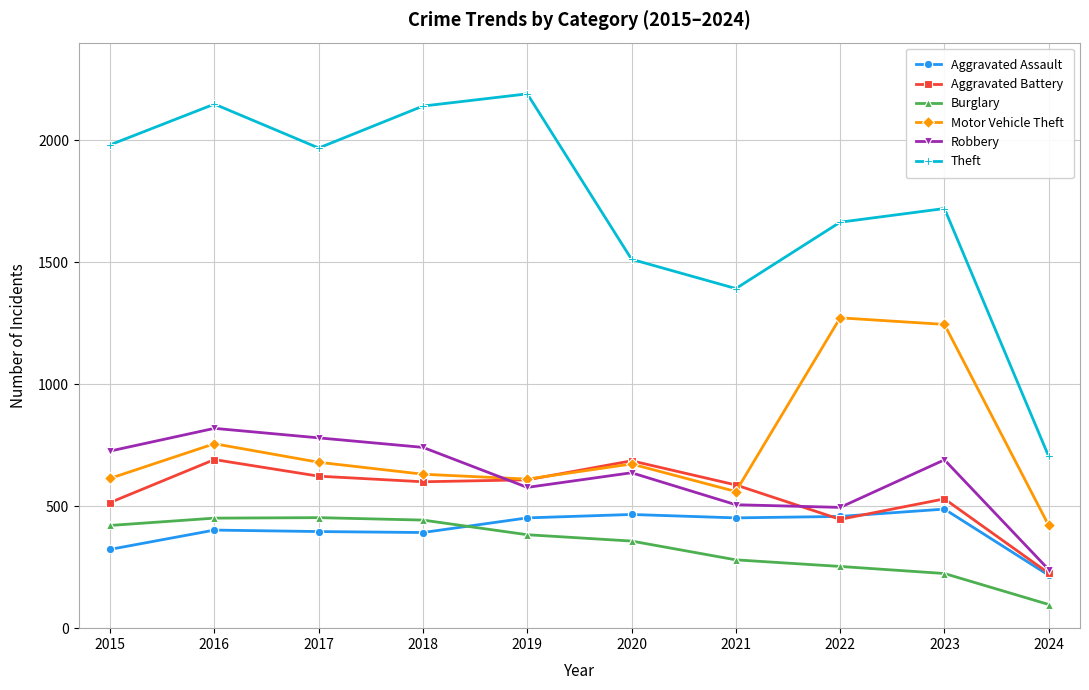

At which category is the sum across all series the highest?

2016